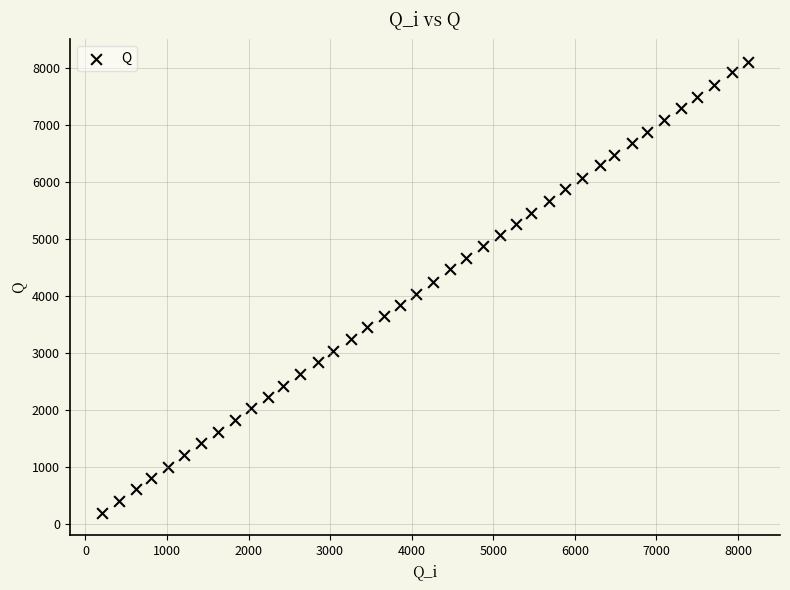

What is the range of Y values (max minus min)?

7916